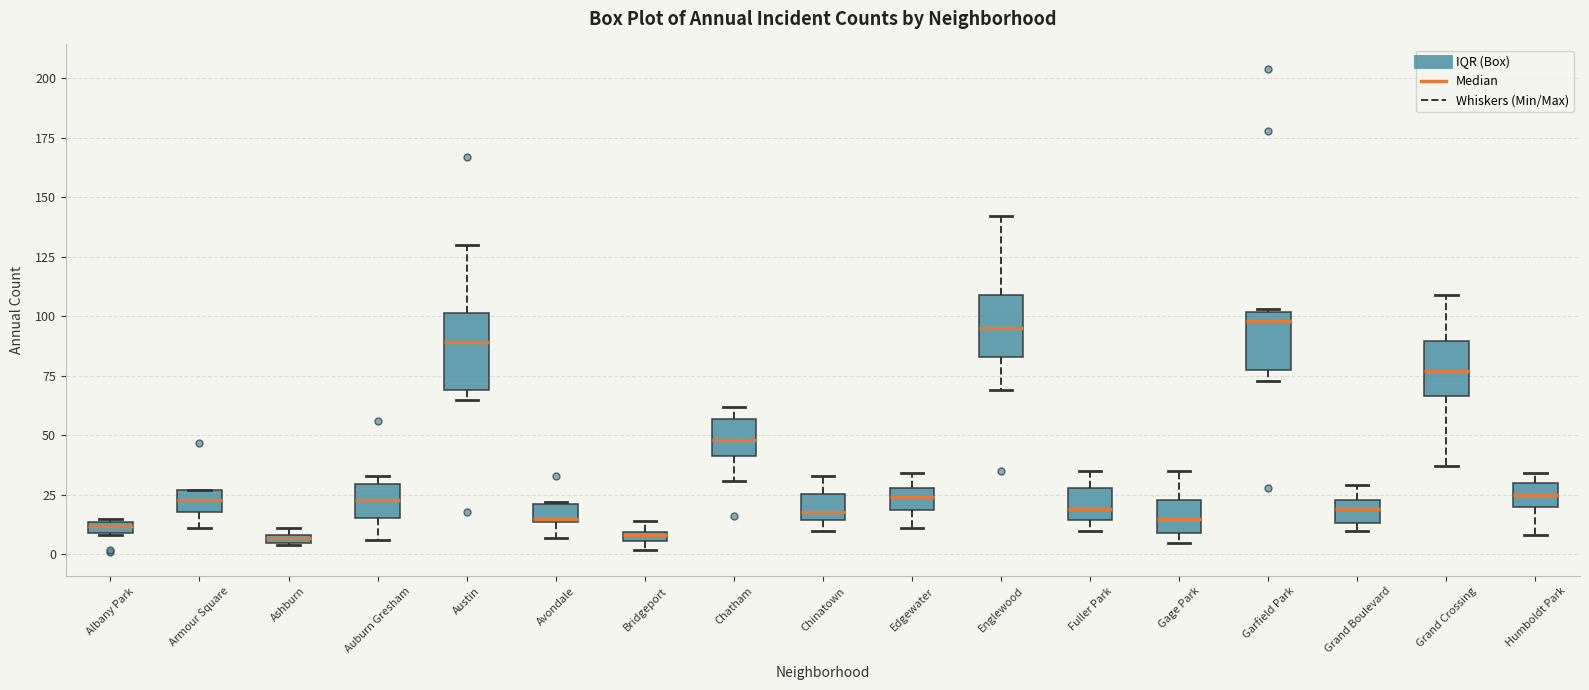

Where is the lower edge of the box for Fuller Park on the y-axis? The values are not printed on the chart, so give them approximately, as read against the axis.

15